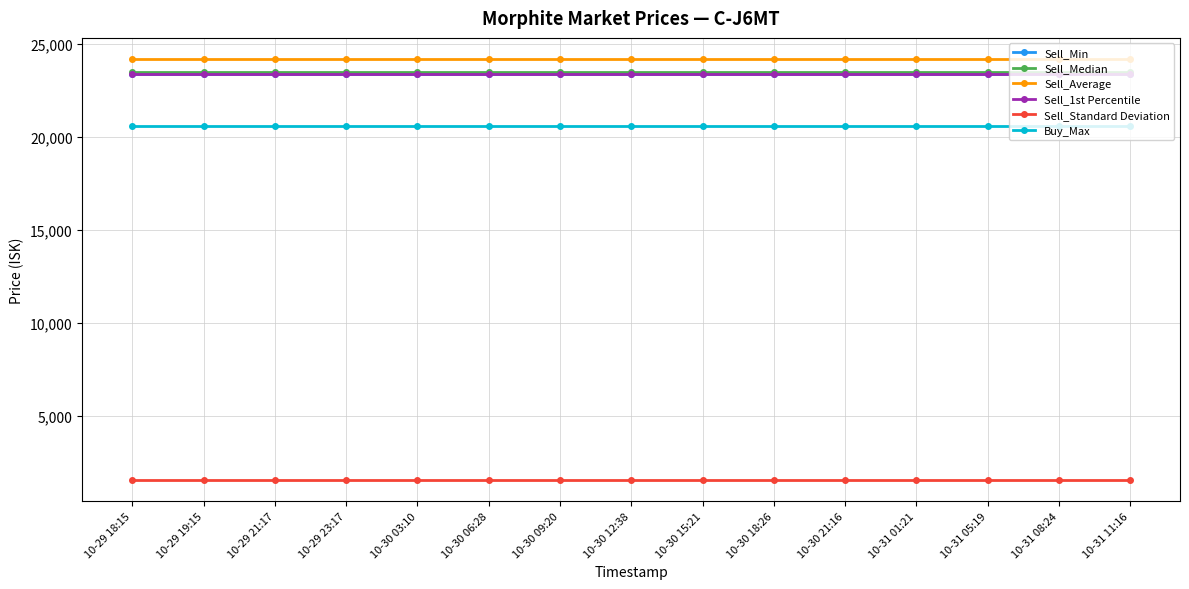

The value of Sell_Average at 10-31 08:24 is 7760.4. True or false?

False